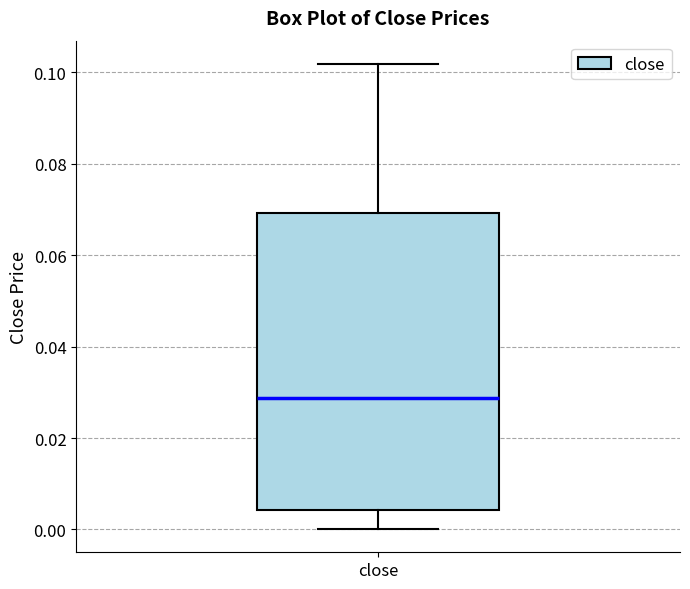

Read this box plot against the y-axis: the position of the median line, the range covered by the box, and the ends of both whiskers. The values are not printed on the chart, so give them approximately, as read against the axis.

median 0.028, box 0.004 to 0.070, whiskers 0.000 to 0.102